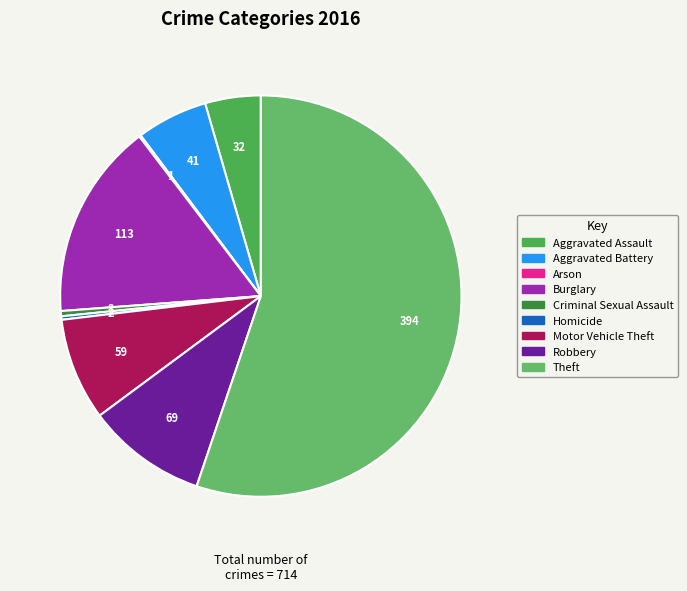

Do Burglary and Robbery together represent more than half of the pie?

No